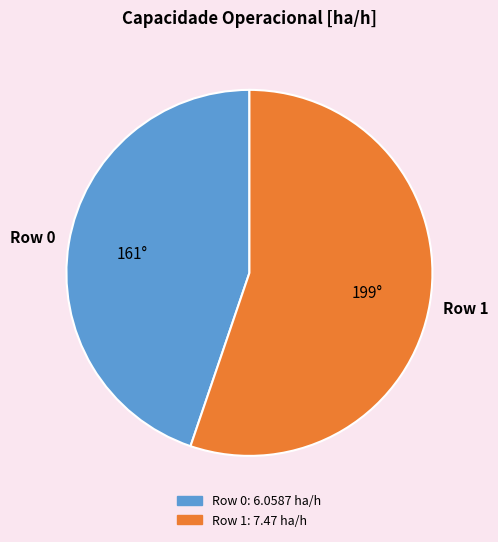

Is there a majority slice in this chart?

Yes